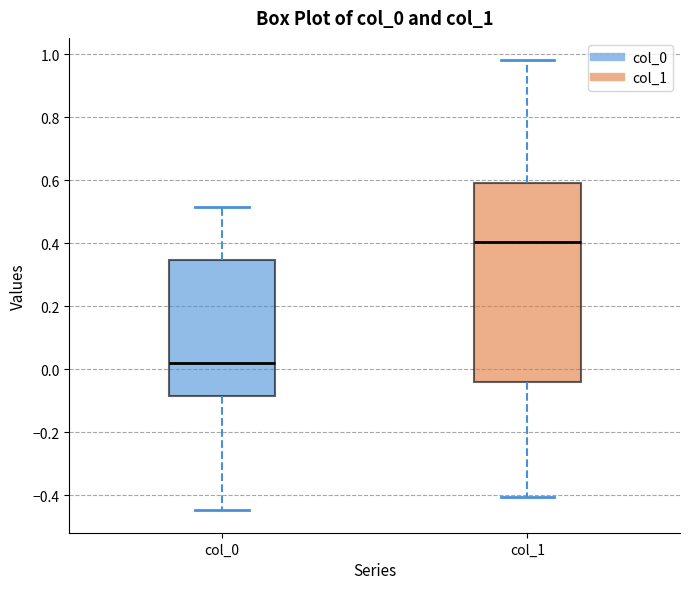

Where does the lower whisker of the box for col_1 end on the y-axis? The values are not printed on the chart, so give them approximately, as read against the axis.

-0.40